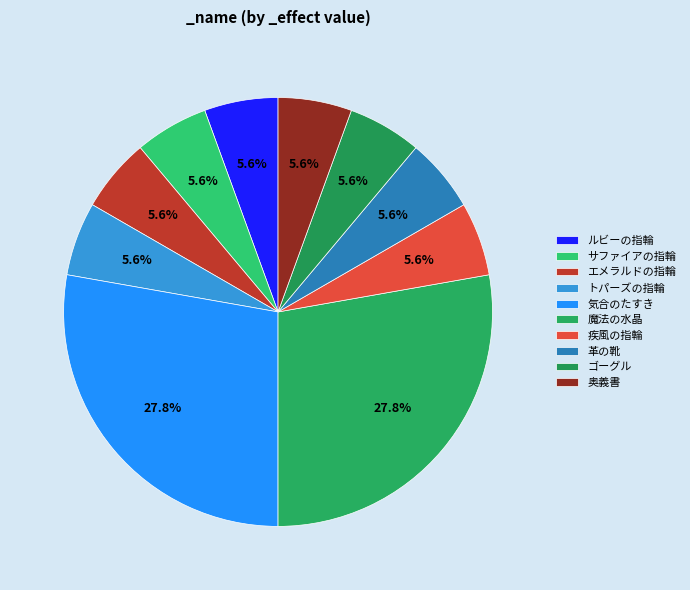

Does 魔法の水晶 account for over 50% of the chart?

No